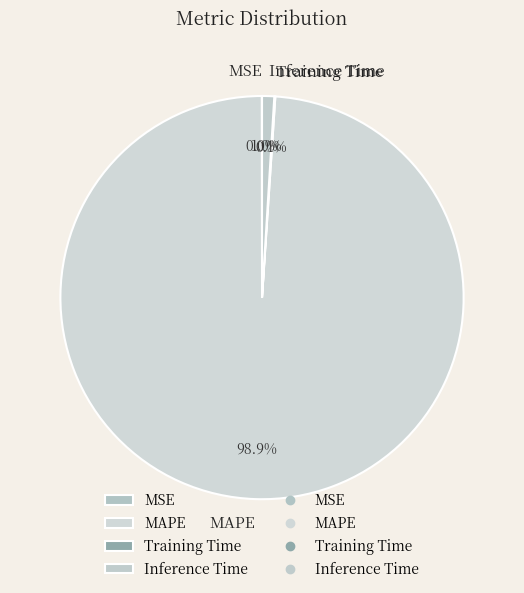

To the nearest percent, what is the average slice percentage?

25%